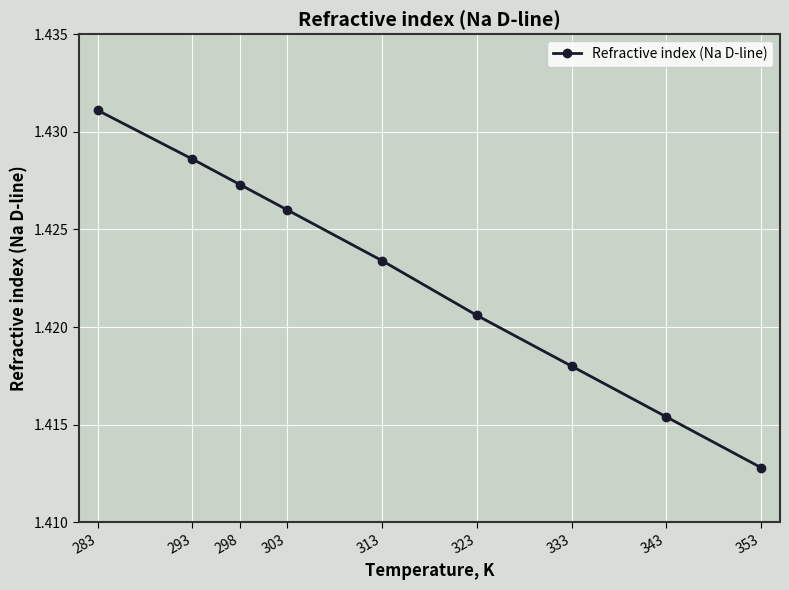

Which category has the highest value across all series?

283